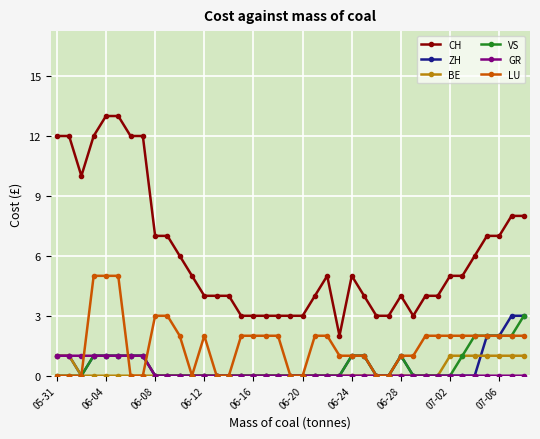

Which series has the largest range (max minus min)?

CH